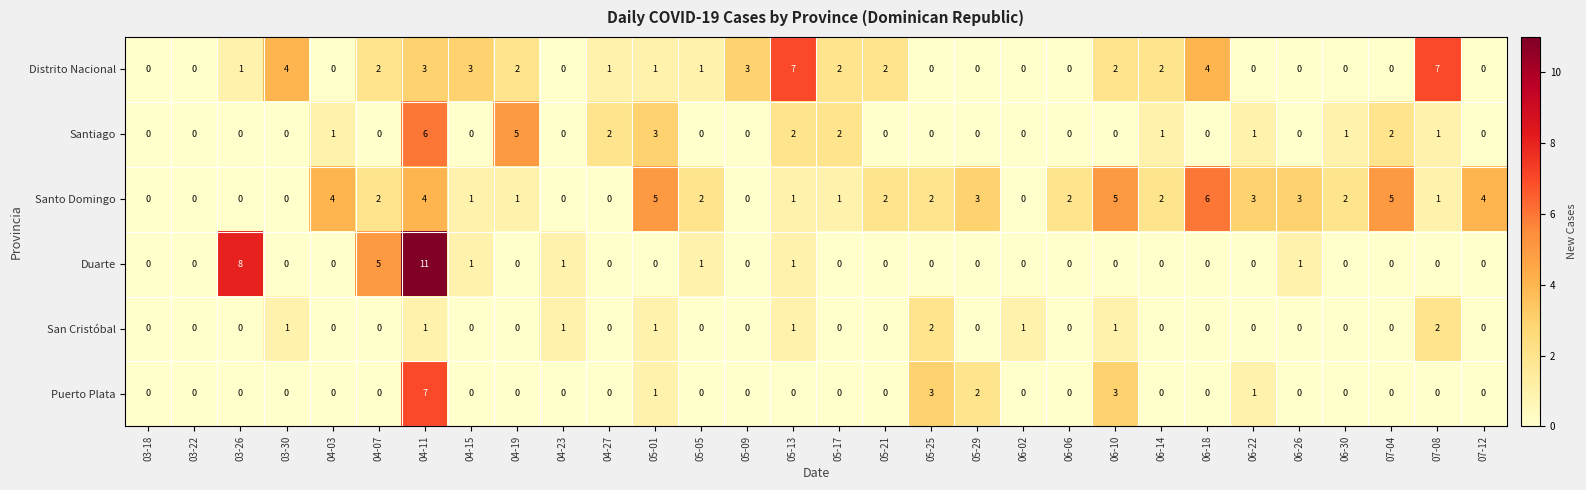

Which series changed the most between 04-11 and 05-21?

Duarte